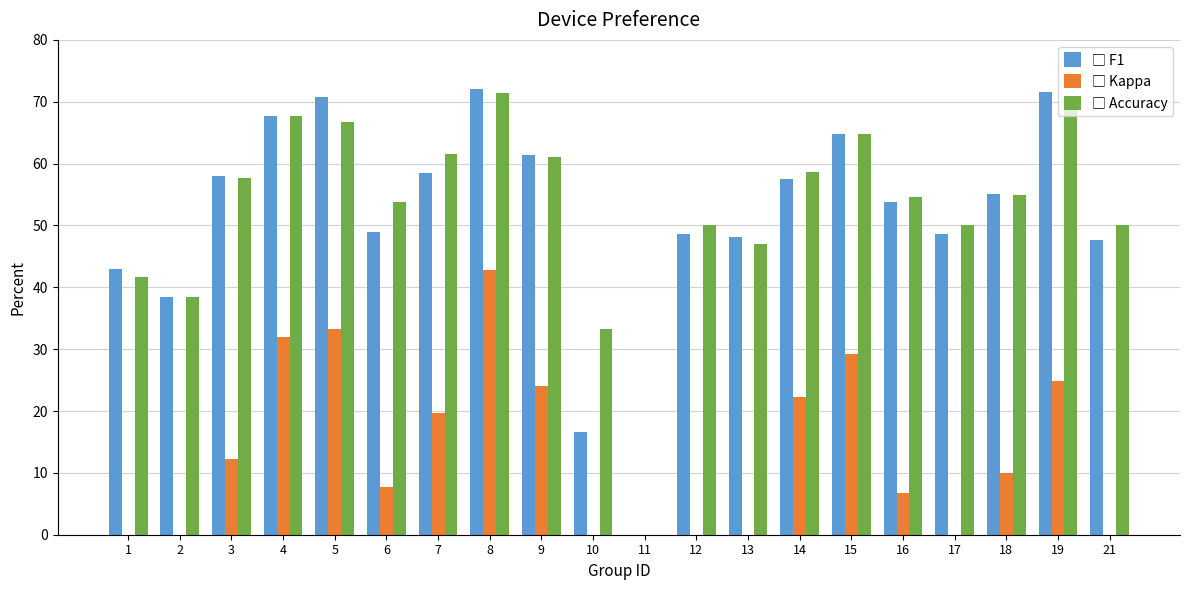

Which series has the largest range (max minus min)?

f1